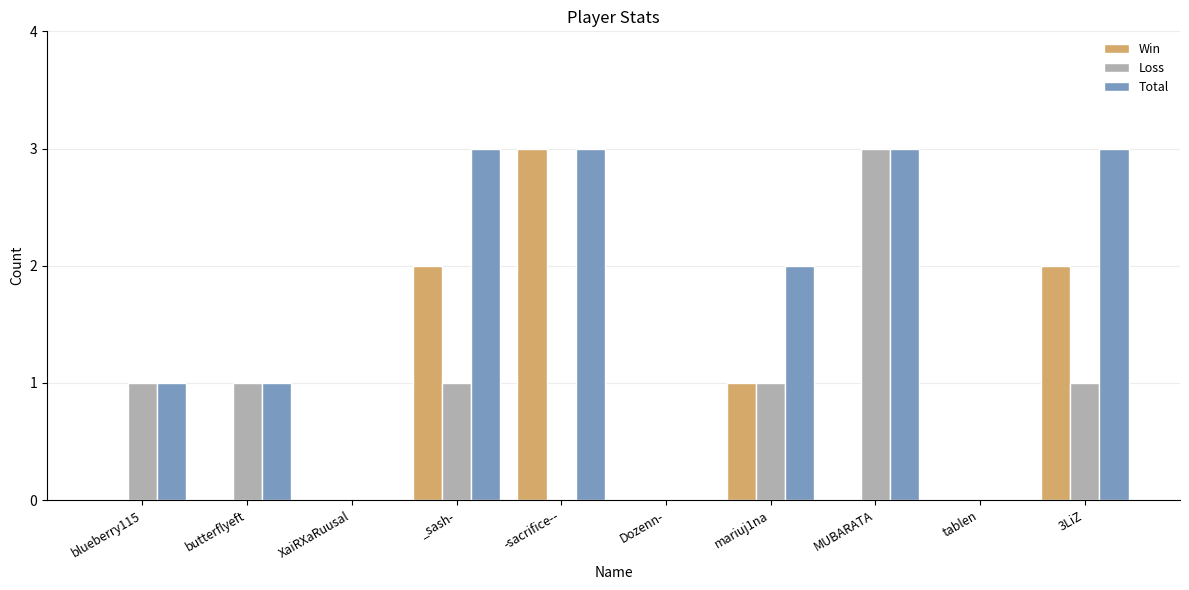

What is the highest value of the Loss series?

3